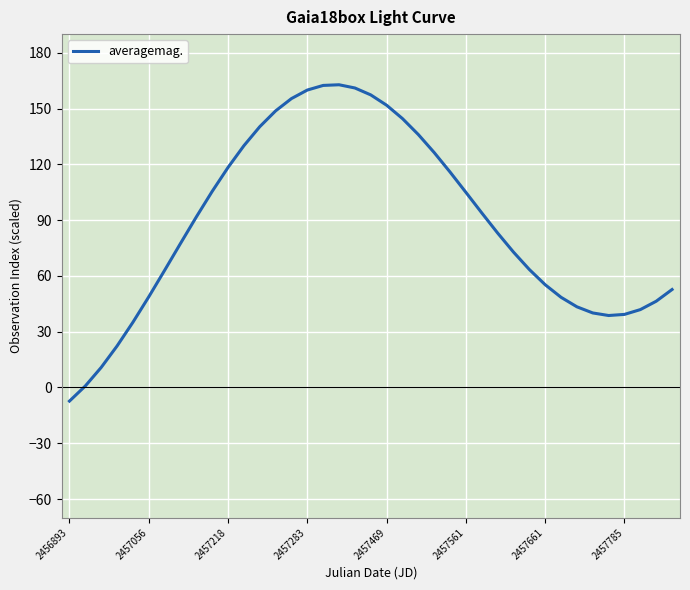

What is the difference between the maximum and minimum values?

170.1